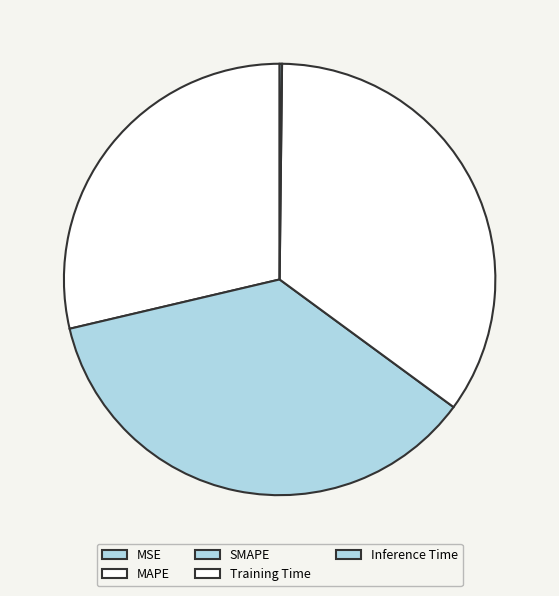

Is there a majority slice in this chart?

No